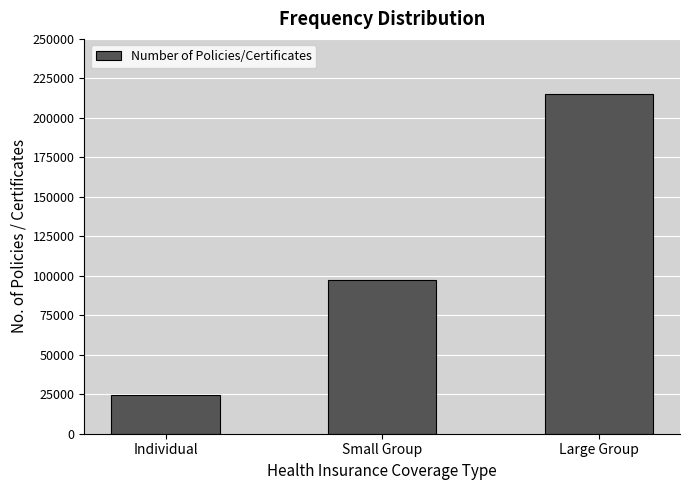

What is the difference between the values at Small Group and Individual?

72615